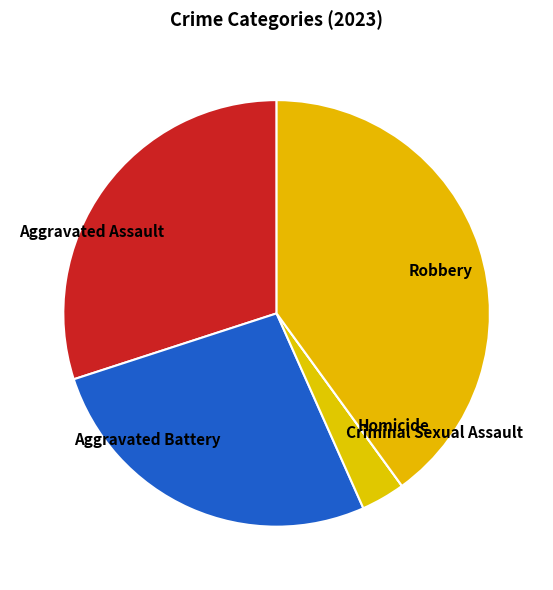

Is there any slice that represents more than half of the pie?

No